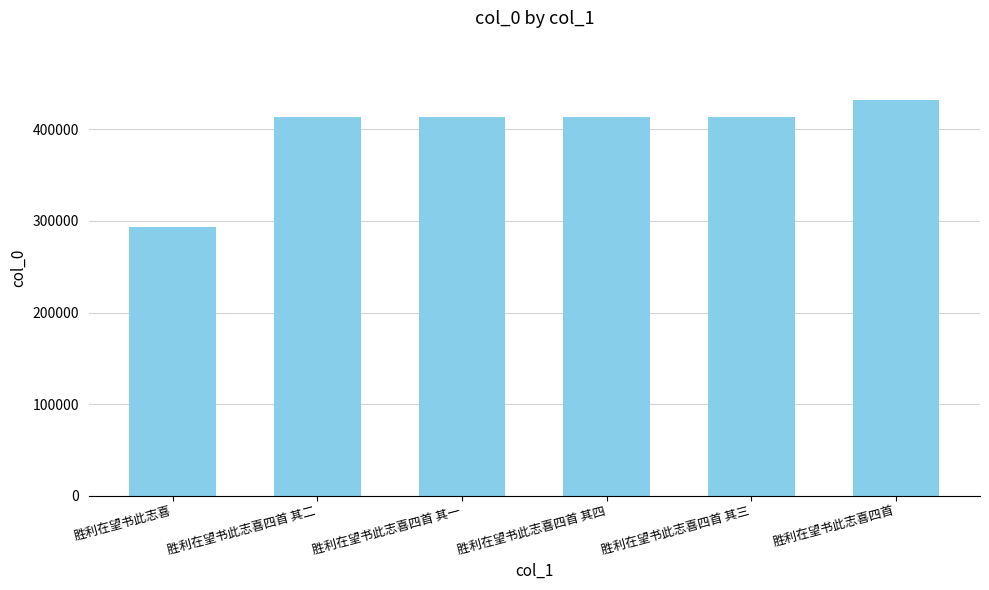

What is the approximate value at 胜利在望书此志喜, to the nearest 100?

293000